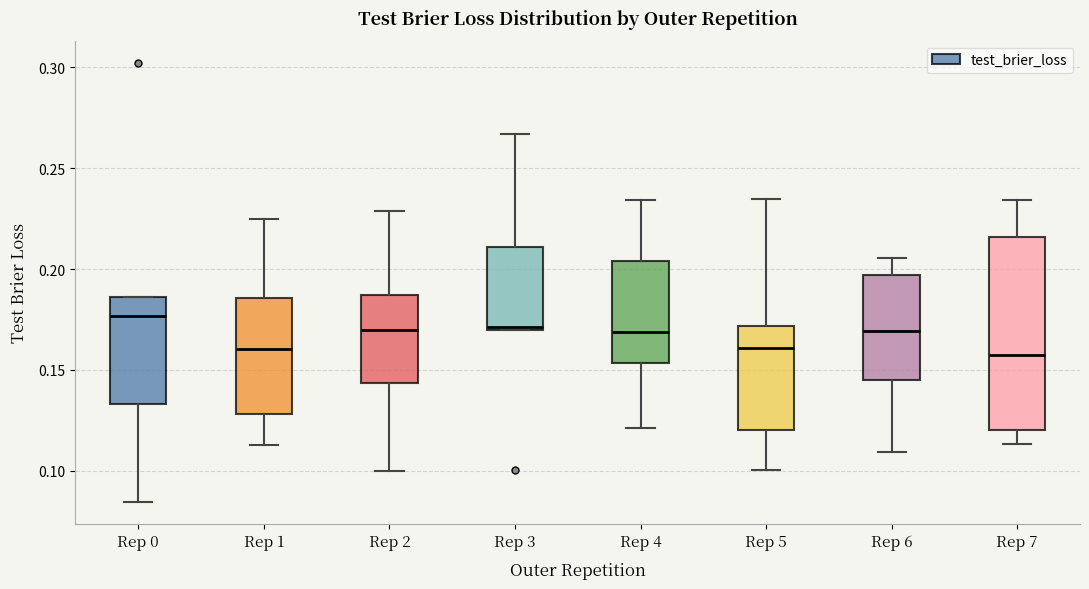

Reading left to right, read every box against the y-axis: the position of its median line, the range the box covers, and the ends of its whiskers. The values are not printed on the chart, so give them approximately, as read against the axis.

Rep 0: median 0.175, box 0.135 to 0.185, whiskers 0.085 to 0.185
Rep 1: median 0.160, box 0.130 to 0.185, whiskers 0.115 to 0.225
Rep 2: median 0.170, box 0.145 to 0.185, whiskers 0.100 to 0.230
Rep 3: median 0.170, box 0.170 to 0.210, whiskers 0.170 to 0.265
Rep 4: median 0.170, box 0.155 to 0.205, whiskers 0.120 to 0.235
Rep 5: median 0.160, box 0.120 to 0.170, whiskers 0.100 to 0.235
Rep 6: median 0.170, box 0.145 to 0.195, whiskers 0.110 to 0.205
Rep 7: median 0.155, box 0.120 to 0.215, whiskers 0.115 to 0.235